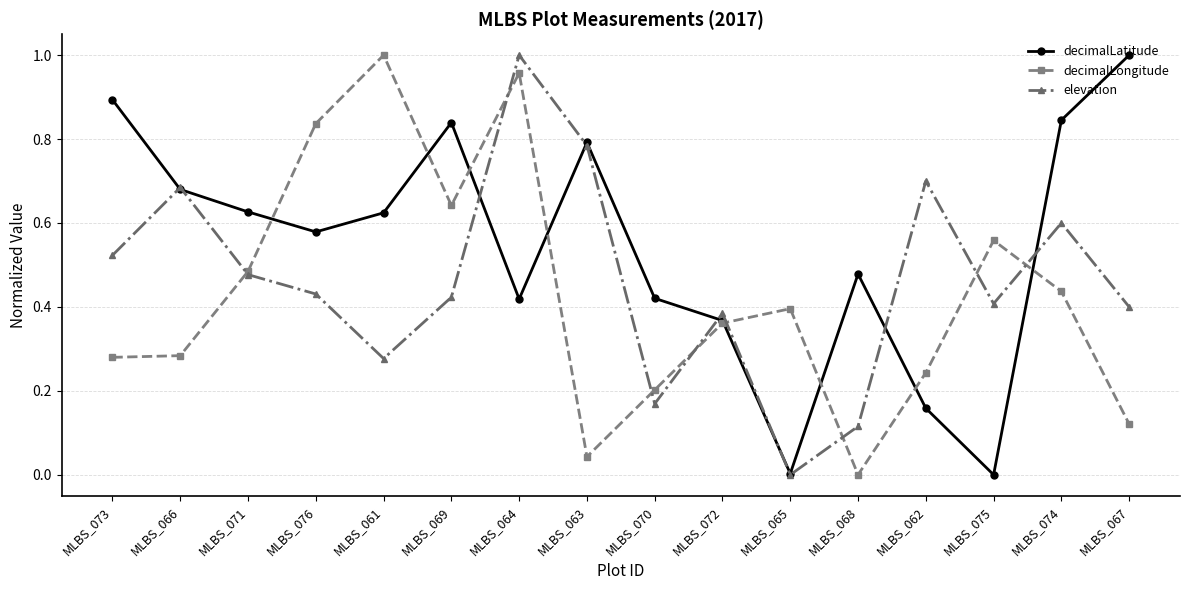

True or false: elevation has more than 2 points higher than both neighbors.

True